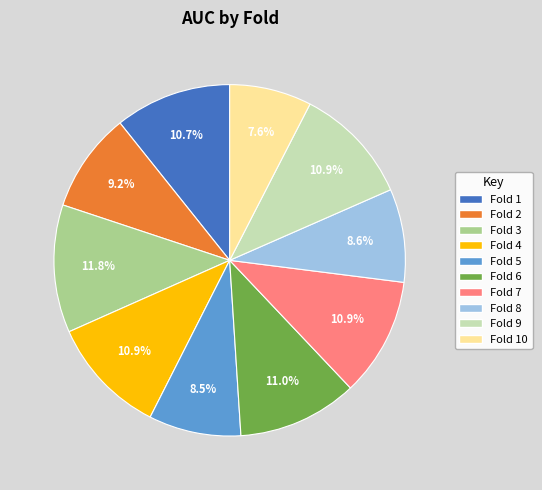

Is there any slice that represents more than half of the pie?

No